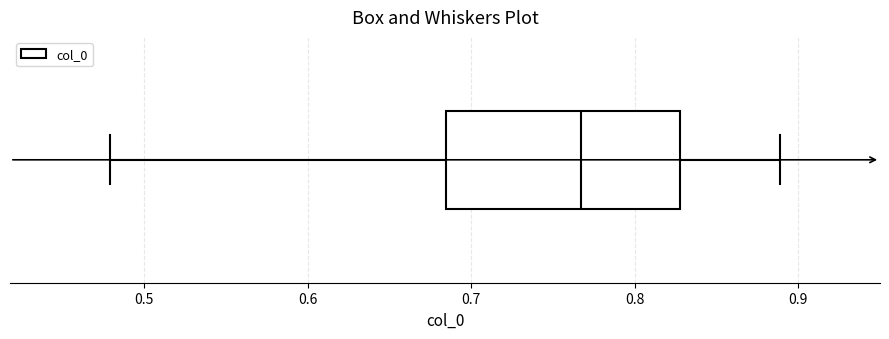

Transcribe this box plot: give where the median line is, the range the box spans, and where the two whiskers end, as read against the x-axis. The values are not printed on the chart, so give them approximately, as read against the axis.

median 0.77, box 0.68 to 0.83, whiskers 0.48 to 0.89